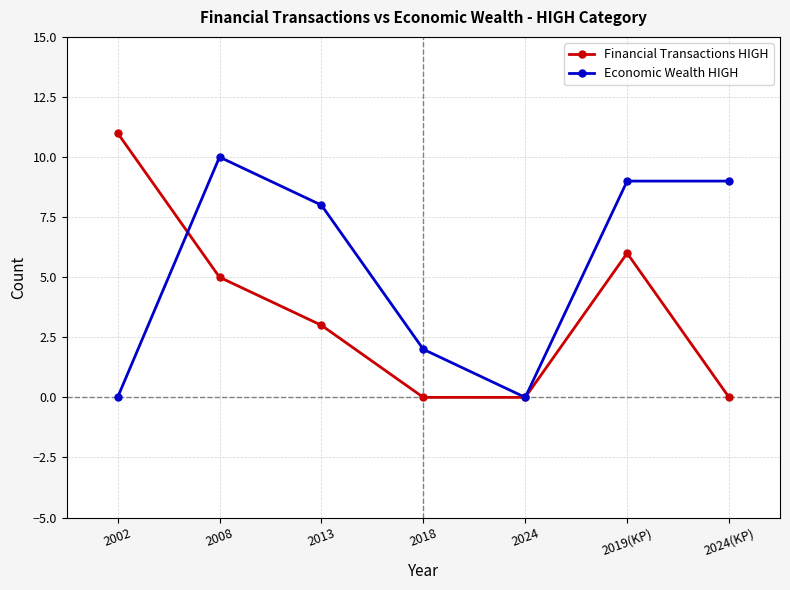

The Financial Transactions HIGH series shows 7 at 2008. True or false?

False